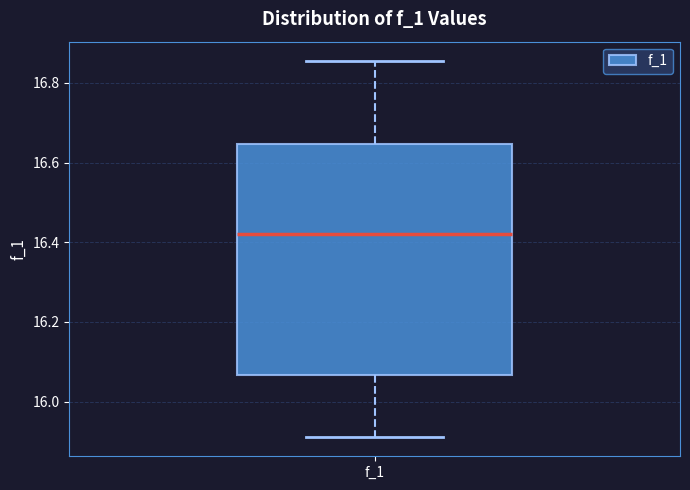

Transcribe this box plot: give where the median line is, the range the box spans, and where the two whiskers end, as read against the y-axis. The values are not printed on the chart, so give them approximately, as read against the axis.

median 16.42, box 16.06 to 16.64, whiskers 15.90 to 16.86